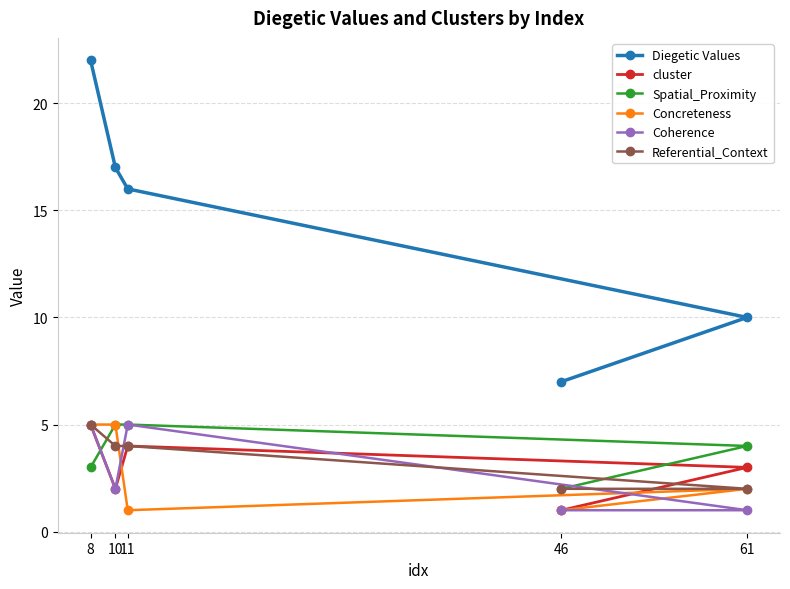

The value of Concreteness at 8 is 7. True or false?

False